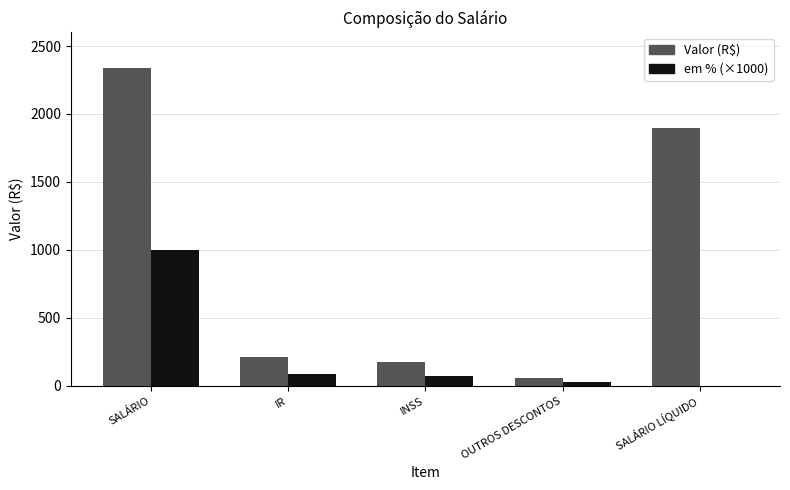

At which category does the chart reach its peak across all series?

SALÁRIO